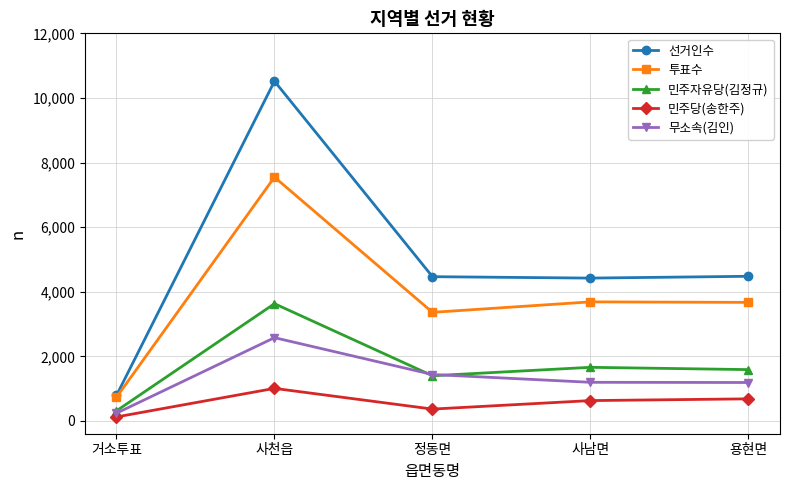

What is the value of the 민주당(송한주) point at the 4th from the left?

631